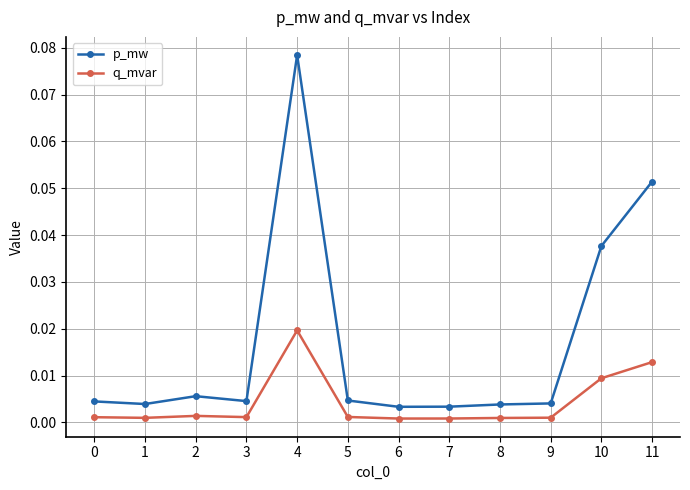

True or false: q_mvar and p_mw intersect in this chart.

False